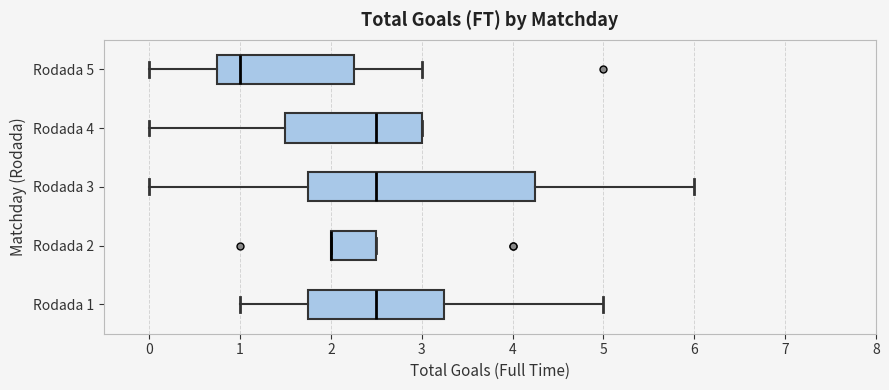

Which box is the widest, from its left edge to its right edge?

Rodada 3